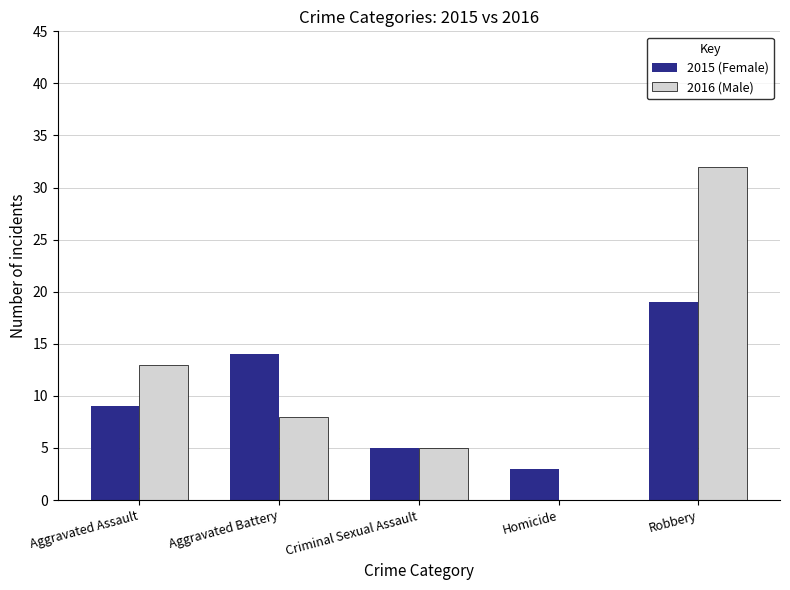

The value of 2015 (Female) at Homicide is 3. True or false?

True